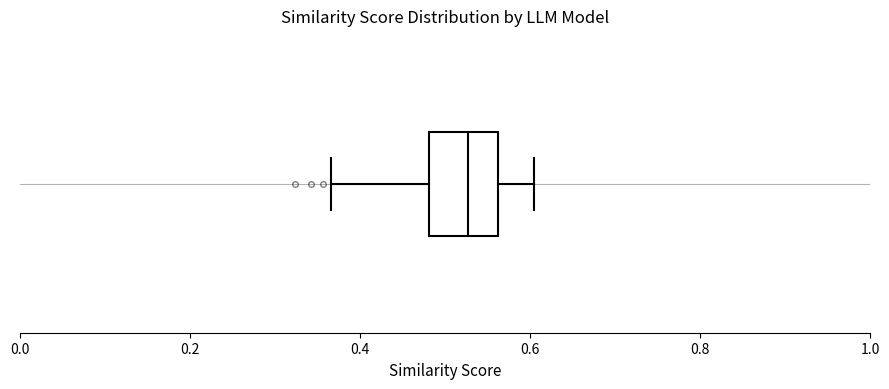

Transcribe this box plot: give where the median line is, the range the box spans, and where the two whiskers end, as read against the x-axis. The values are not printed on the chart, so give them approximately, as read against the axis.

median 0.52, box 0.48 to 0.56, whiskers 0.36 to 0.60